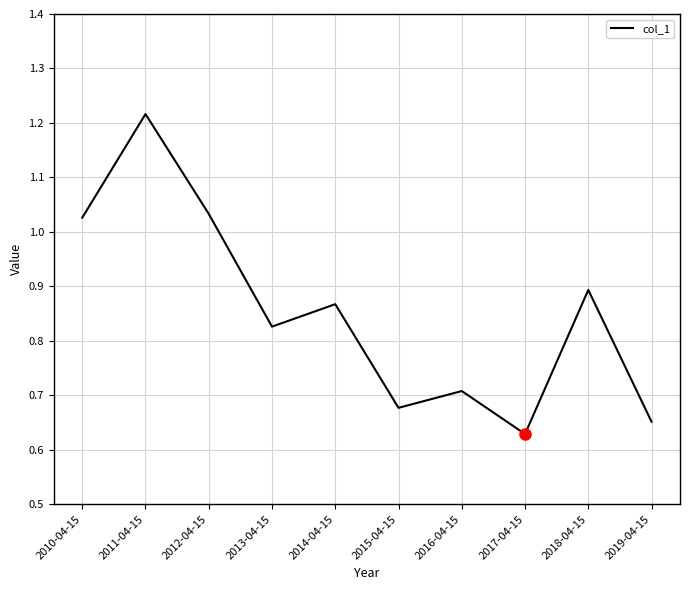

Which category has the highest value across all series?

2011-04-15